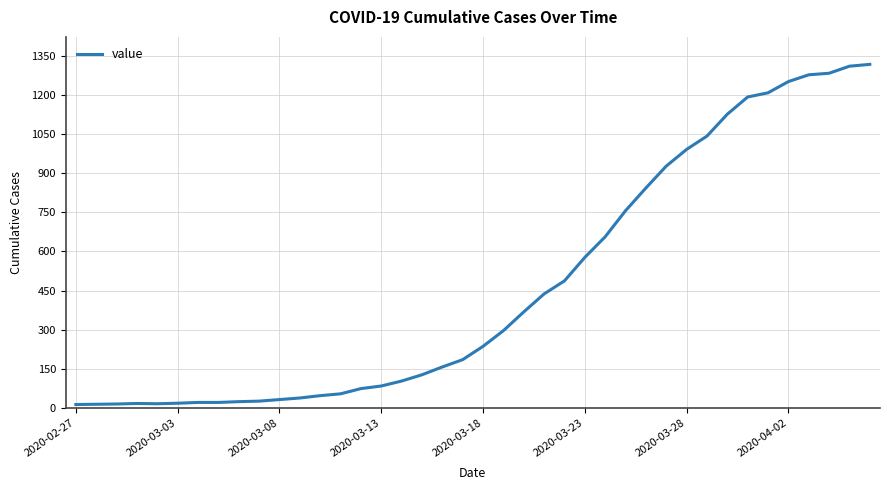

What is the maximum value shown in the chart?

1317